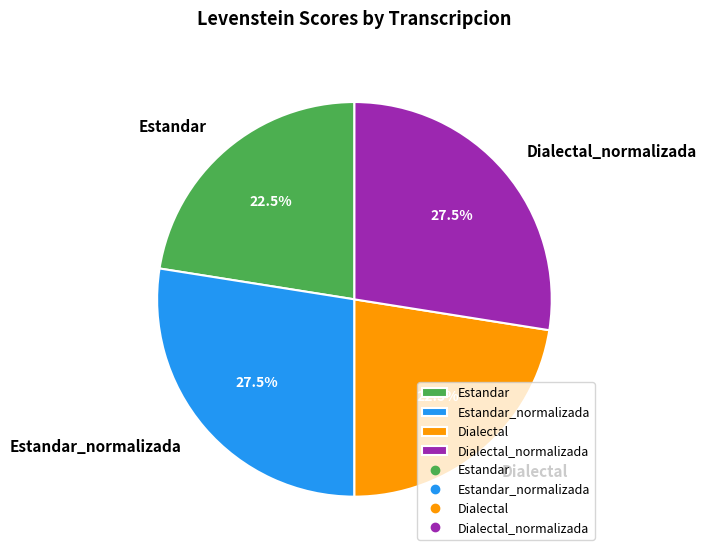

How many segments does this pie chart have?

4